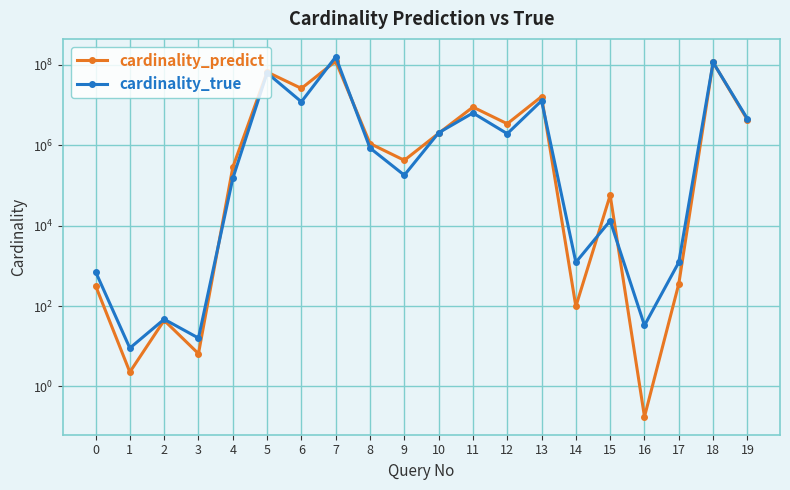

What is the value of the cardinality_true point at the 7th from the left?

11990578.0